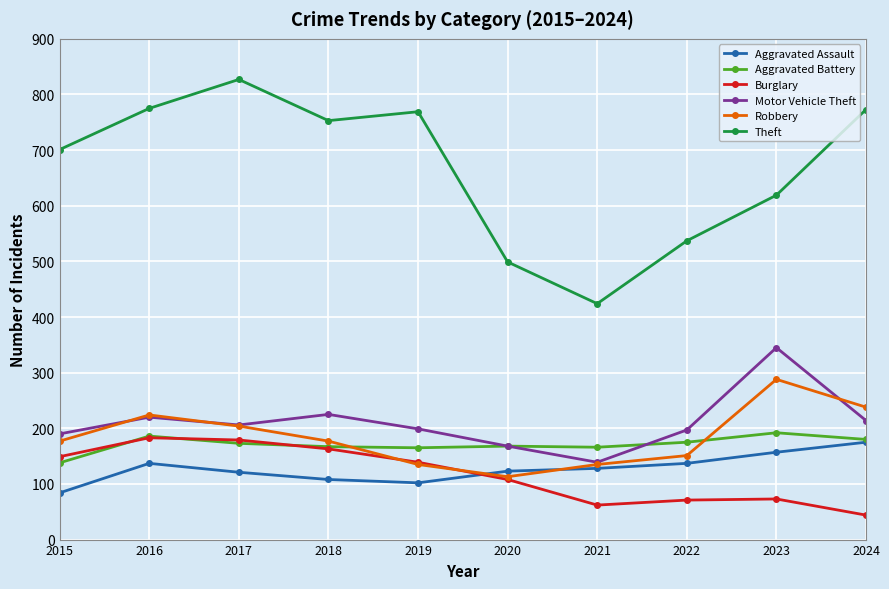

What is the difference between the Theft values at 2022 and 2023?

82